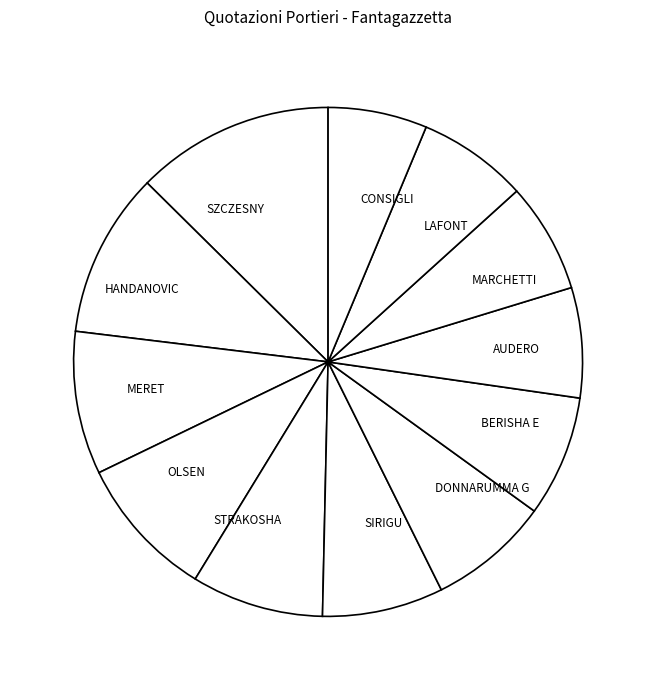

How many slices are in this pie chart?

12